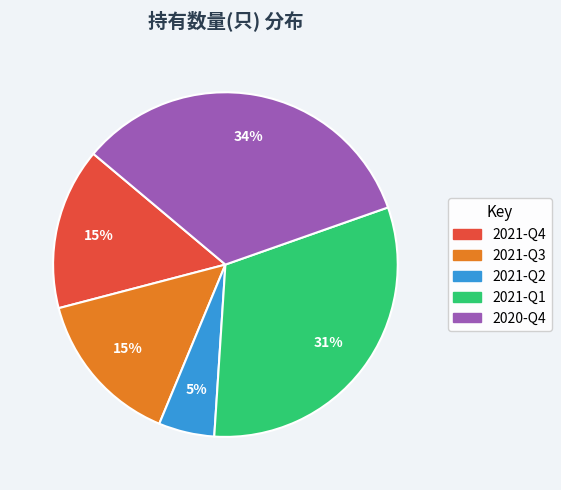

Do 2021-Q4 and 2021-Q2 together represent more than half of the pie?

No